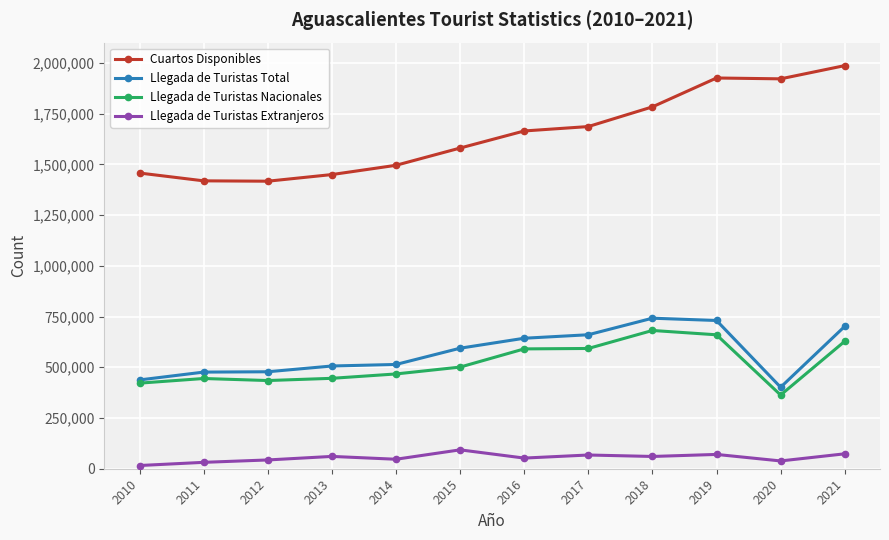

What is the maximum value shown in the chart?

1986689